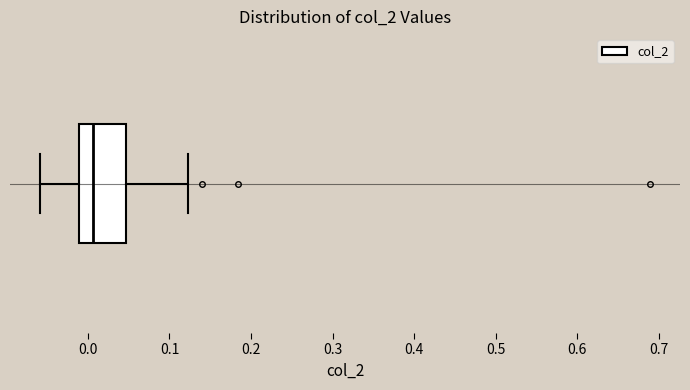

Where does the median line of the box sit on the x-axis? The values are not printed on the chart, so give them approximately, as read against the axis.

0.01